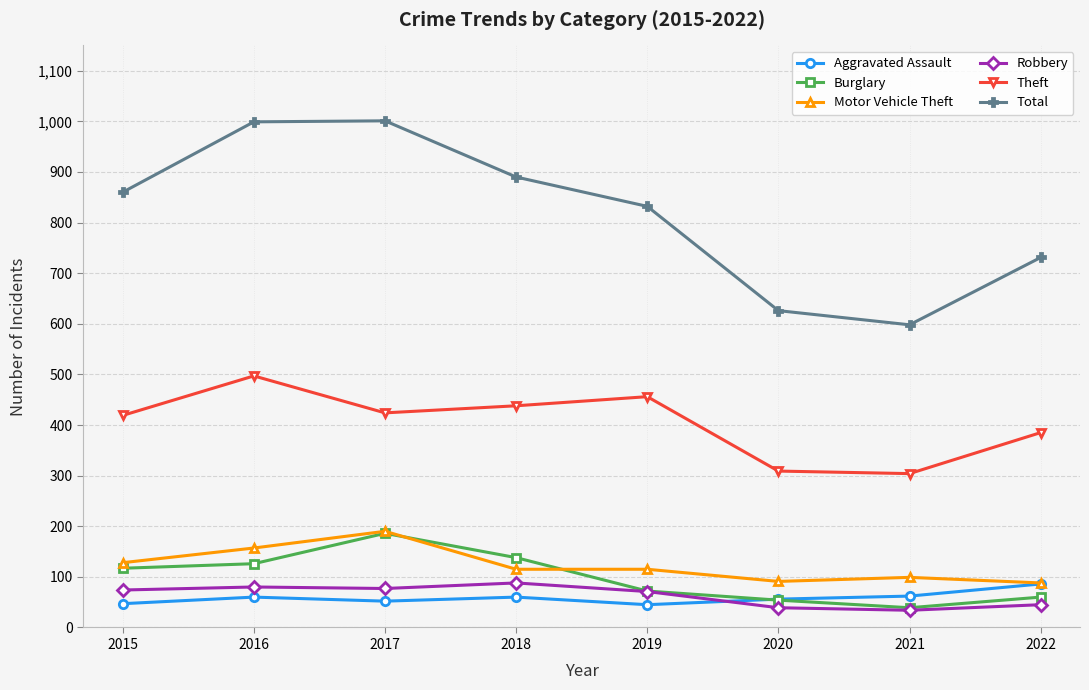

What is the maximum value for Burglary?

186